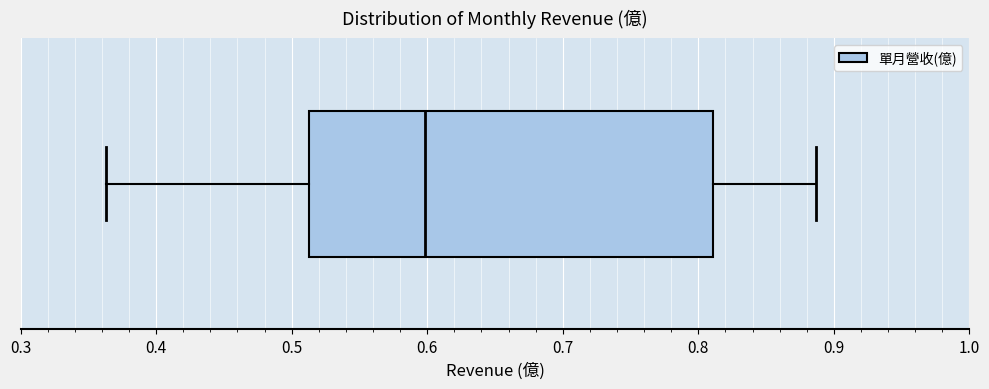

Read this box plot against the x-axis: the position of the median line, the range covered by the box, and the ends of both whiskers. The values are not printed on the chart, so give them approximately, as read against the axis.

median 0.60, box 0.51 to 0.81, whiskers 0.36 to 0.89